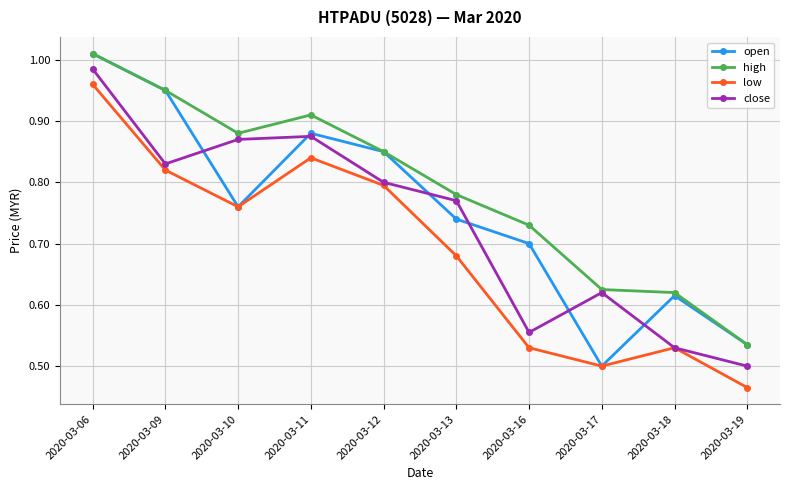

Between 2020-03-12 and 2020-03-18, which series saw the biggest shift?

close